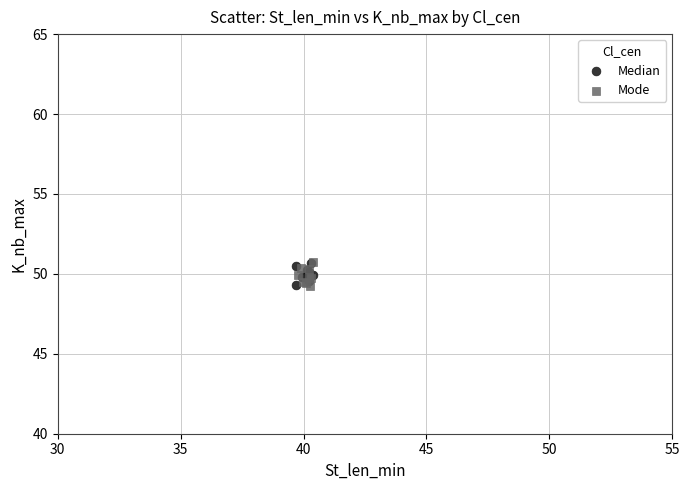

What are all the series names shown in the legend?

Median, Mode